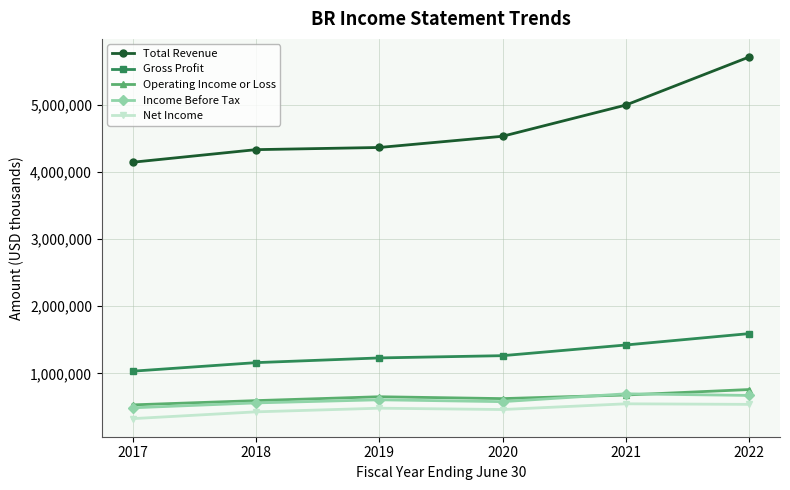

What is the total value across all series at 2020?

7459800